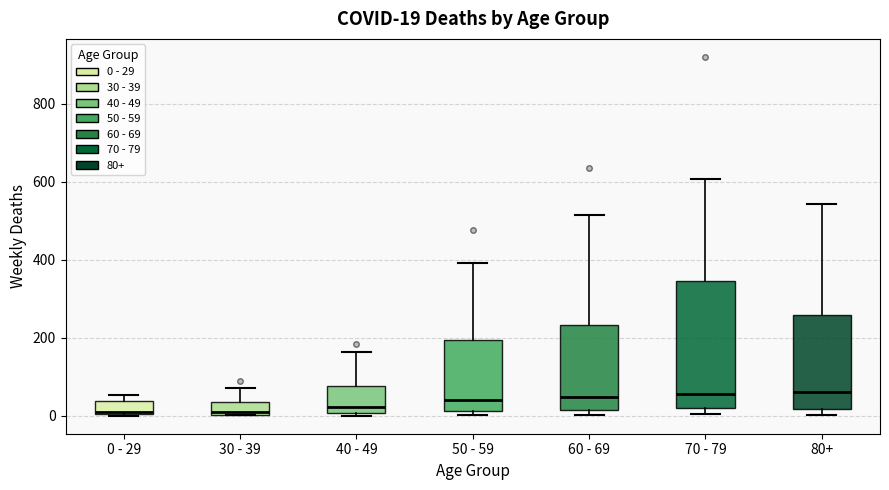

Which box is the tallest, from its lower edge to its upper edge?

70 - 79